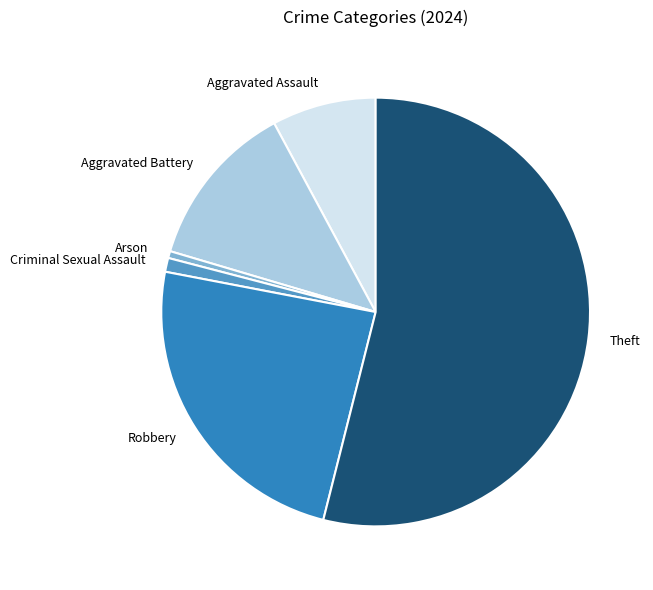

What is the largest slice in the pie chart?

Theft